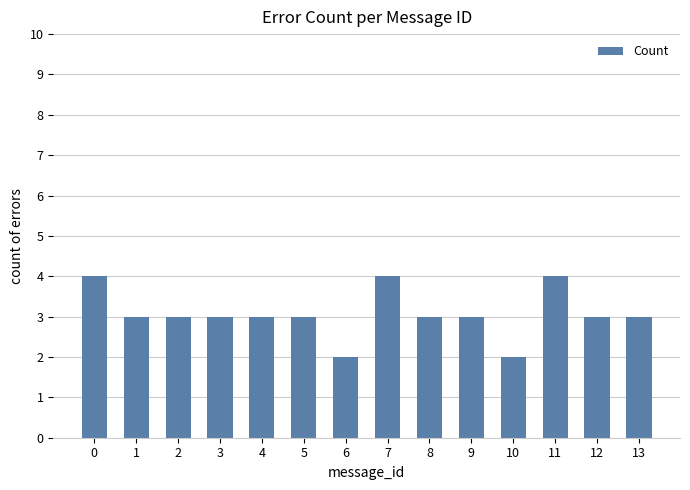

Reading left to right, transcribe all the data shown in this chart.

0=4	1=3	2=3	3=3	4=3	5=3	6=2	7=4	8=3	9=3	10=2	11=4	12=3	13=3